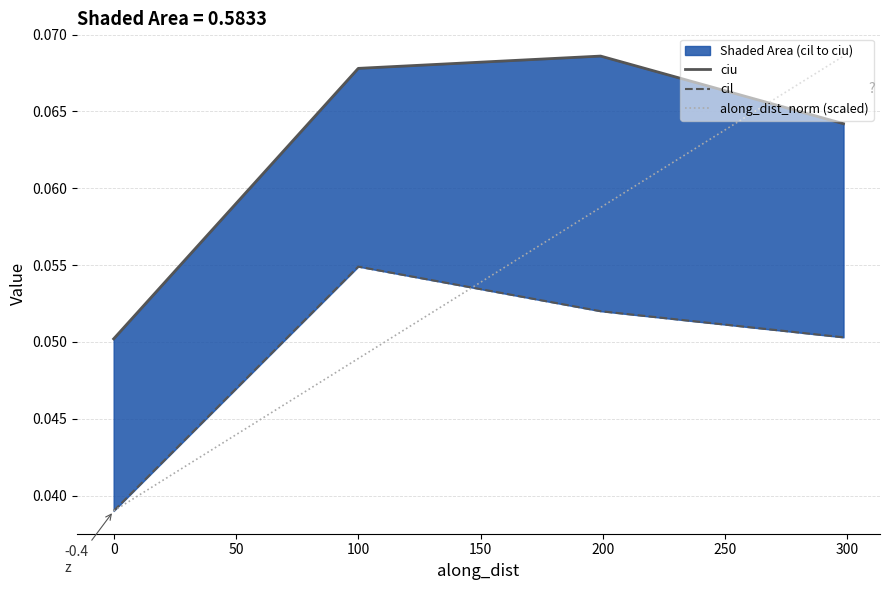

True or false: along_dist_norm (scaled) and ciu intersect in this chart.

True